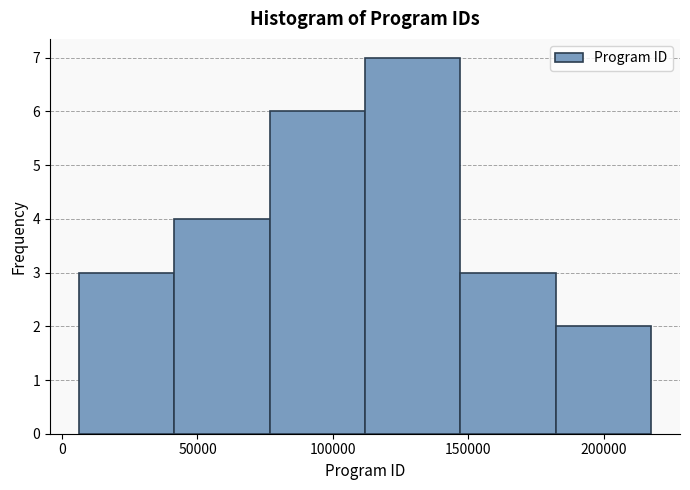

Reading left to right, transcribe this chart: for each bar, give the range it covers on the x-axis and its height. Neither the bar edges nor the heights are printed on the chart, so give them approximately, as read against the axes.

5000 to 40000: 3
40000 to 75000: 4
75000 to 110000: 6
110000 to 145000: 7
145000 to 180000: 3
180000 to 220000: 2